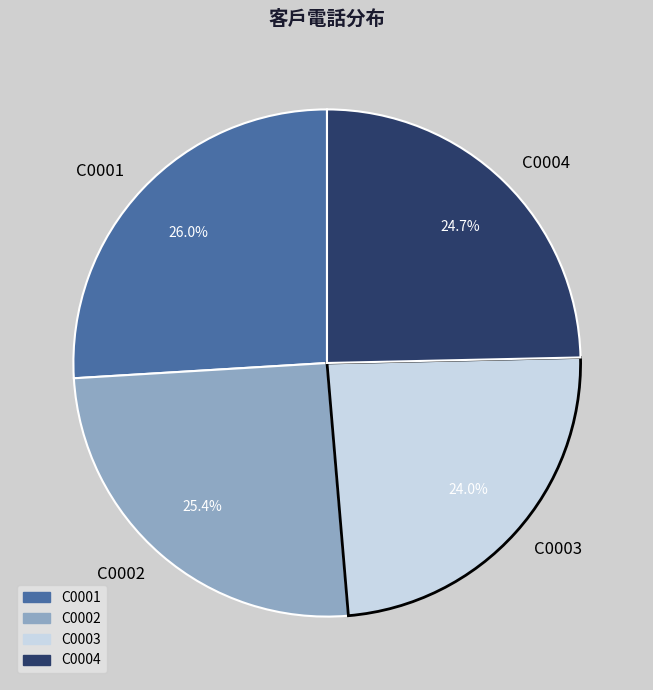

Is C0003 the majority of the pie?

No